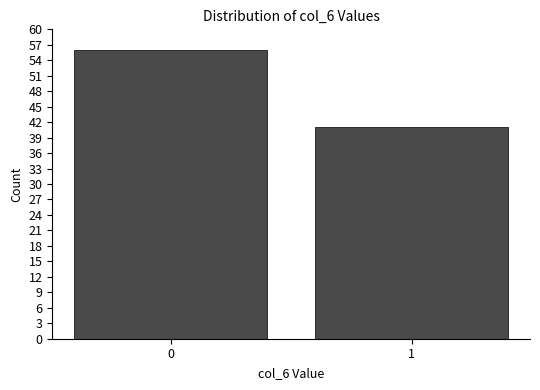

Reading right to left, transcribe all the data shown in this chart.

1=41	0=56